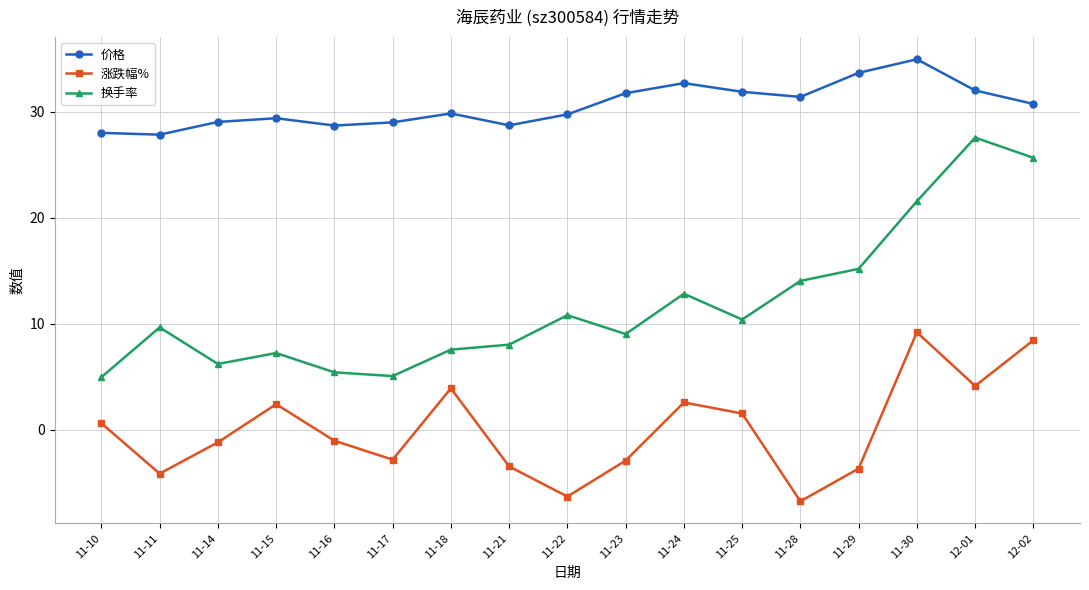

Which series changed the most between 11-14 and 11-23?

换手率